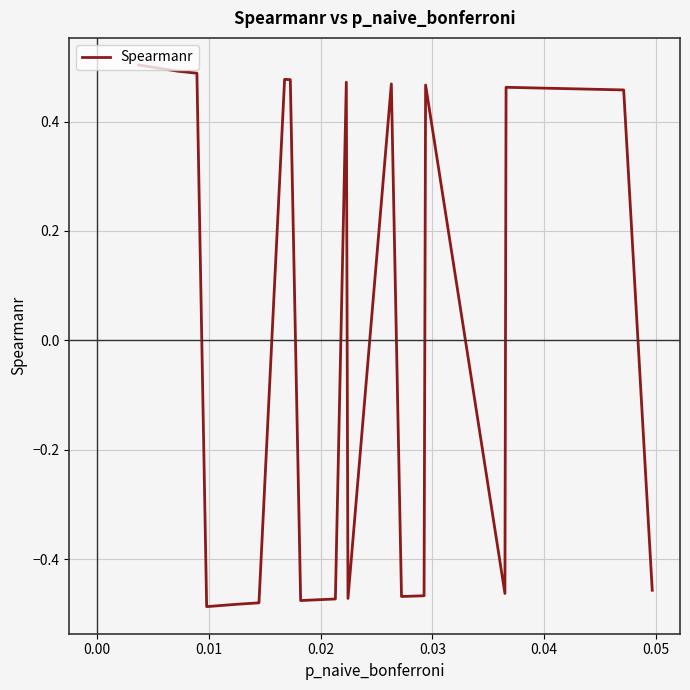

How many lines are shown in the chart?

1